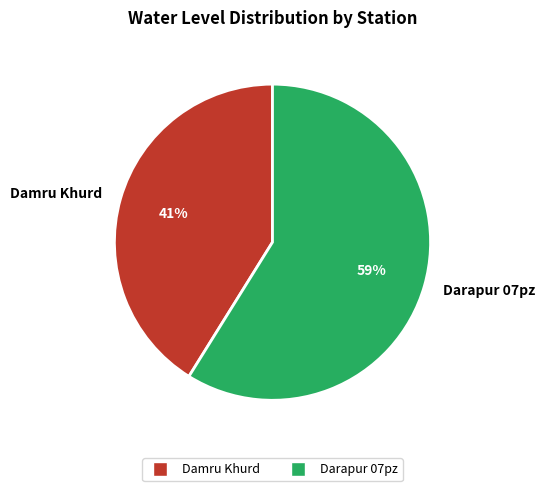

Is it true that Darapur 07pz is 54% of the pie?

False